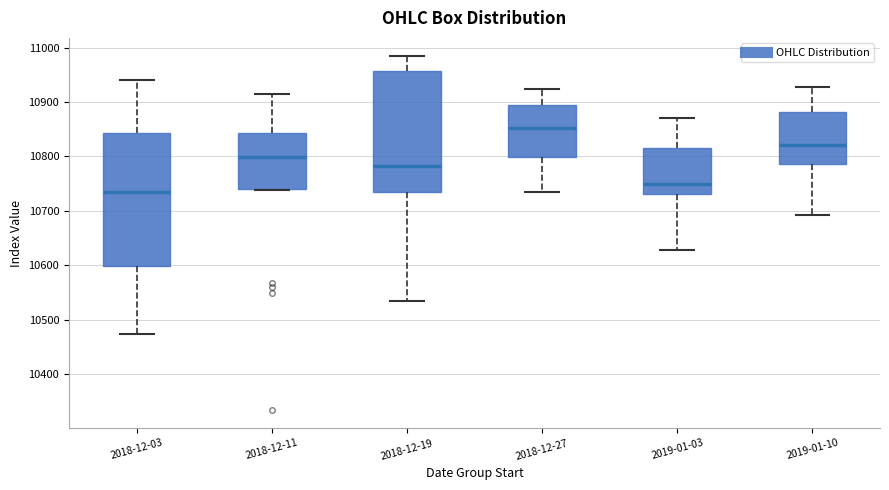

Reading left to right, read every box against the y-axis: the position of its median line, the range the box covers, and the ends of its whiskers. The values are not printed on the chart, so give them approximately, as read against the axis.

2018-12-03: median 10740, box 10600 to 10840, whiskers 10470 to 10940
2018-12-11: median 10800, box 10740 to 10840, whiskers 10740 to 10920
2018-12-19: median 10780, box 10730 to 10960, whiskers 10530 to 10990
2018-12-27: median 10850, box 10800 to 10890, whiskers 10740 to 10920
2019-01-03: median 10750, box 10730 to 10820, whiskers 10630 to 10870
2019-01-10: median 10820, box 10790 to 10880, whiskers 10690 to 10930